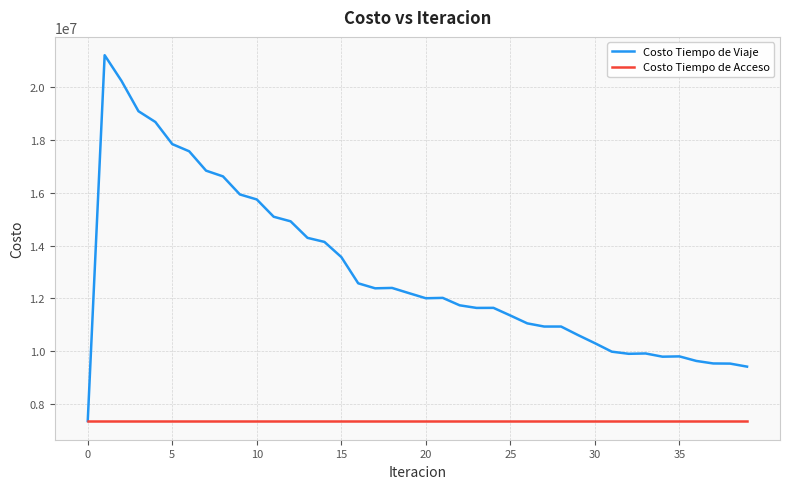

Which series has the largest total across all categories?

Costo Tiempo de Viaje